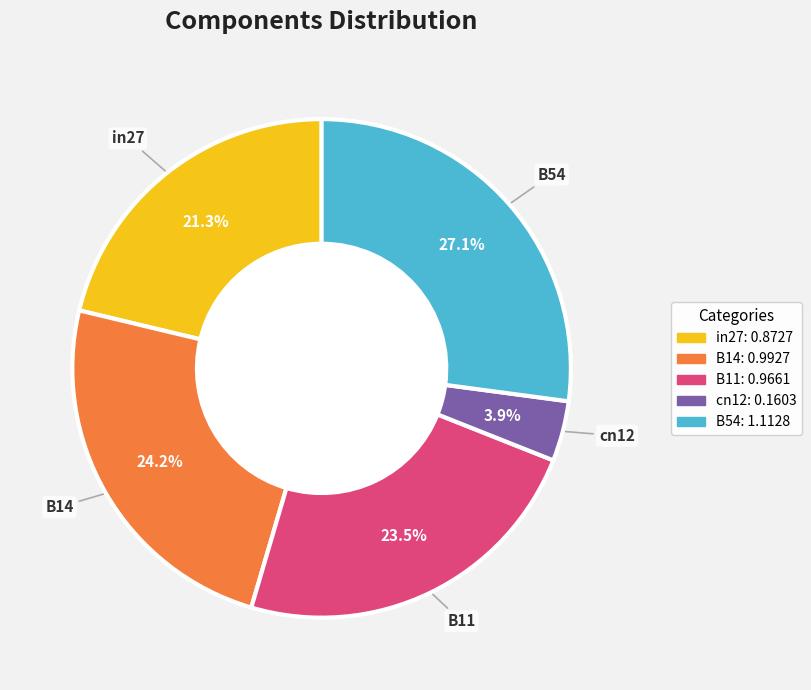

Does B14 represent more than half of the total?

No